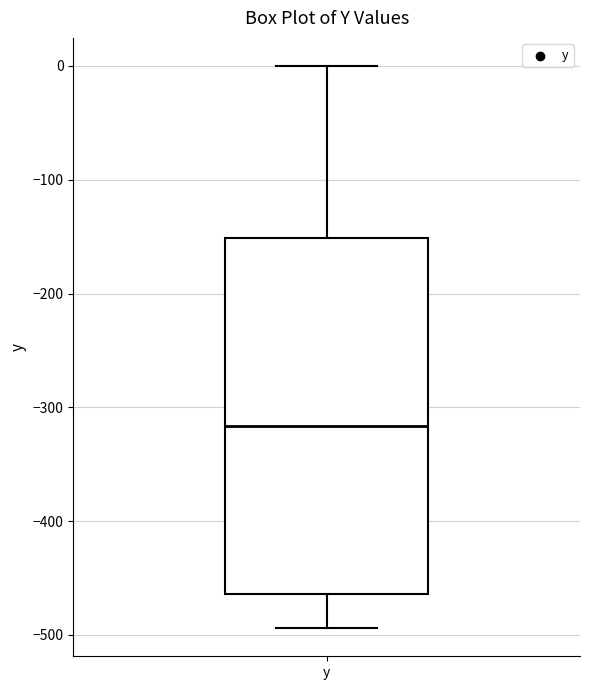

Read this box plot against the y-axis: the position of the median line, the range covered by the box, and the ends of both whiskers. The values are not printed on the chart, so give them approximately, as read against the axis.

median -320, box -460 to -150, whiskers -490 to 0